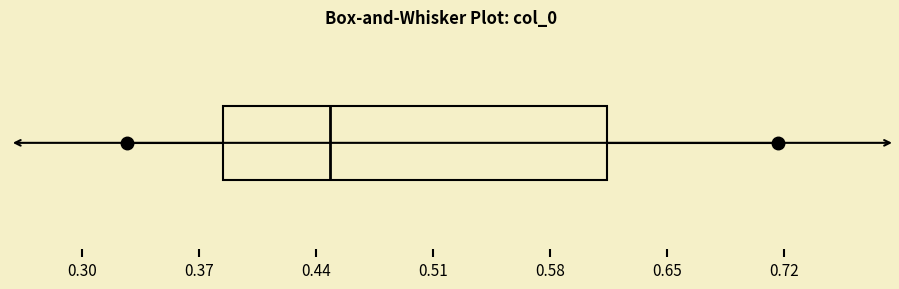

Read this box plot against the x-axis: the position of the median line, the range covered by the box, and the ends of both whiskers. The values are not printed on the chart, so give them approximately, as read against the axis.

median 0.45, box 0.38 to 0.61, whiskers 0.33 to 0.72